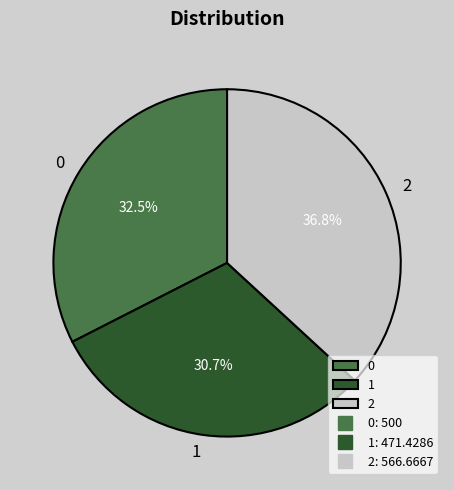

To the nearest percent, what is the combined percentage of 2 and 0?

69%